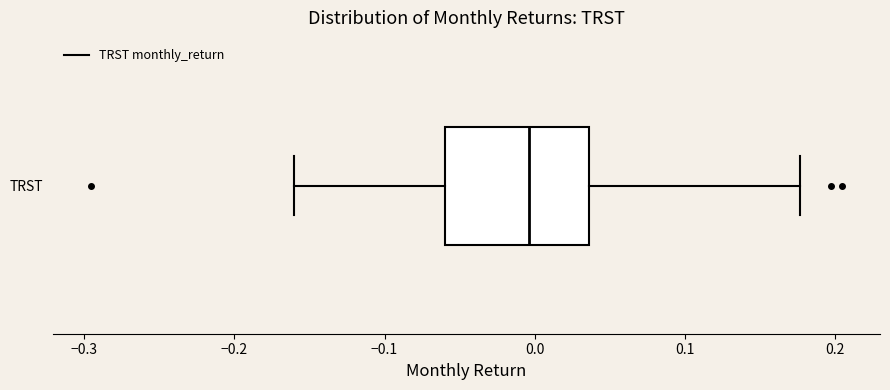

Where does the median line of the box for TRST sit on the x-axis? The values are not printed on the chart, so give them approximately, as read against the axis.

0.00